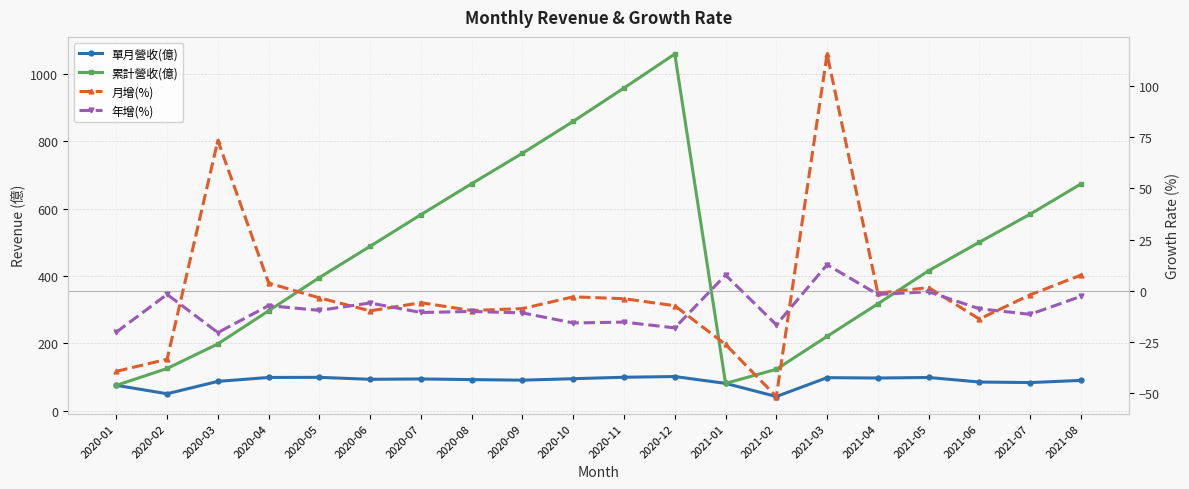

What is the label of the 3rd point from the right?

2021-06